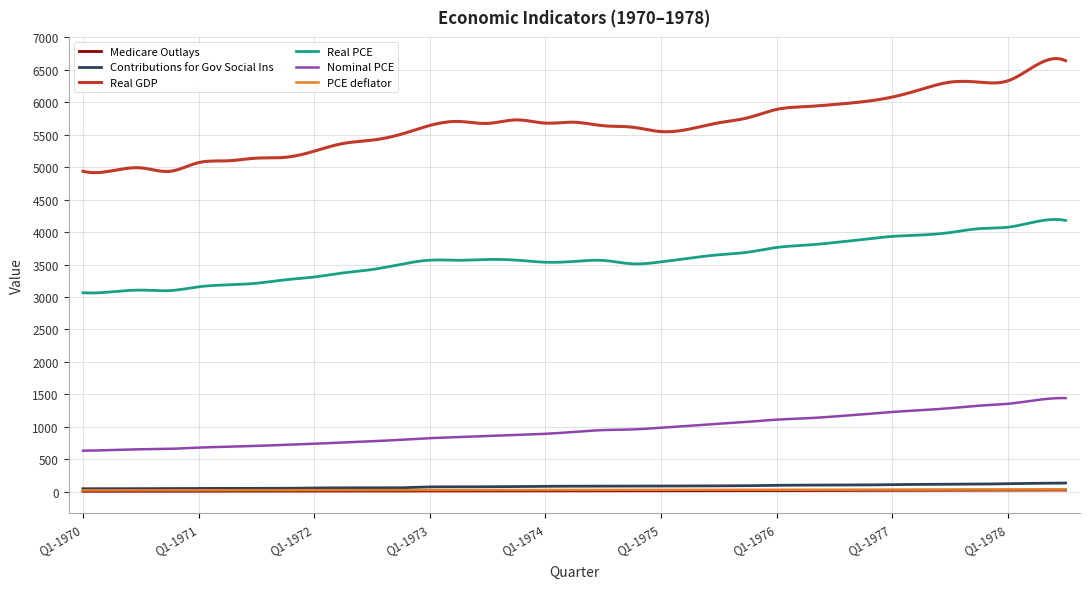

Which series has the largest total across all categories?

Real GDP